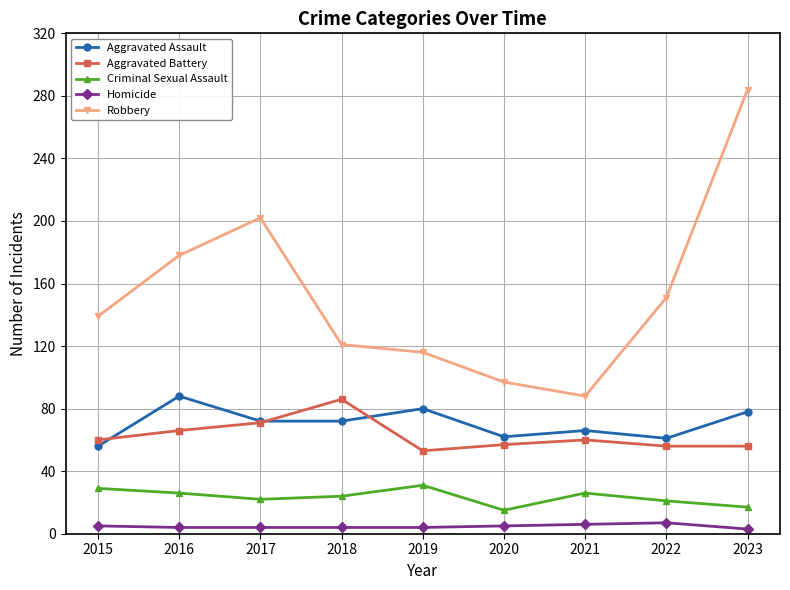

What is the average value of the Aggravated Battery series?

63